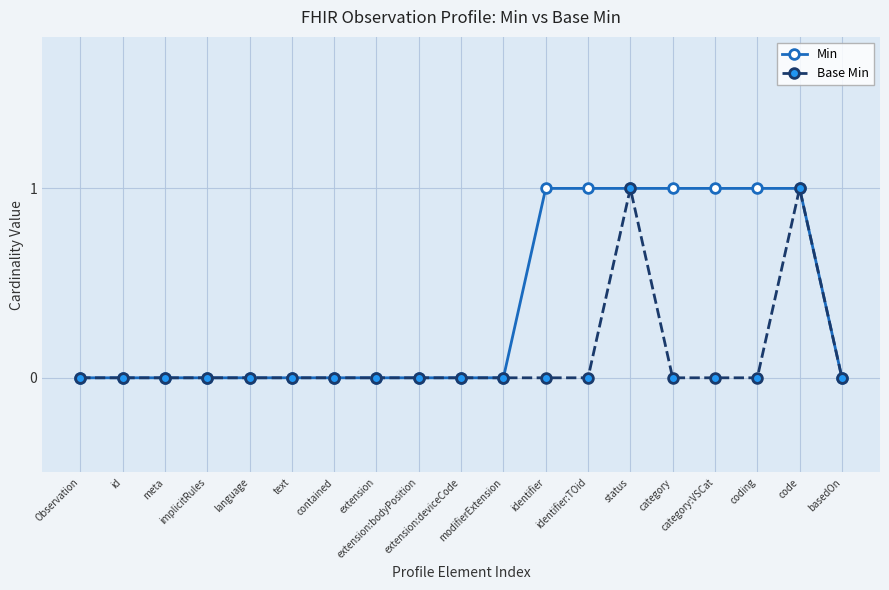

Which series has the largest total across all categories?

Min